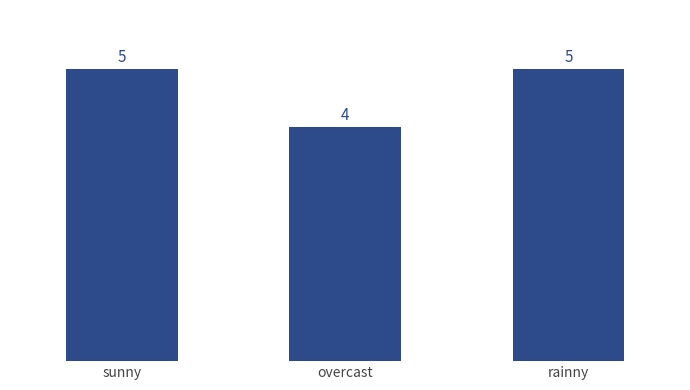

What position from the right is overcast?

2